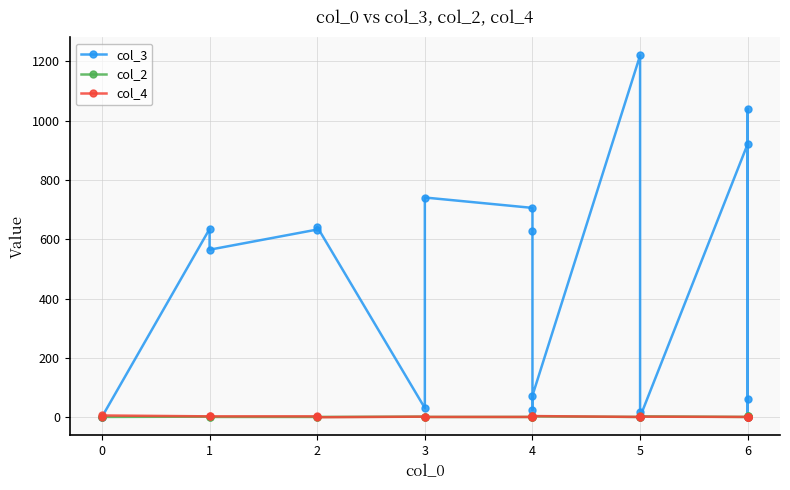

How many interior local valleys does the col_3 series have?

5